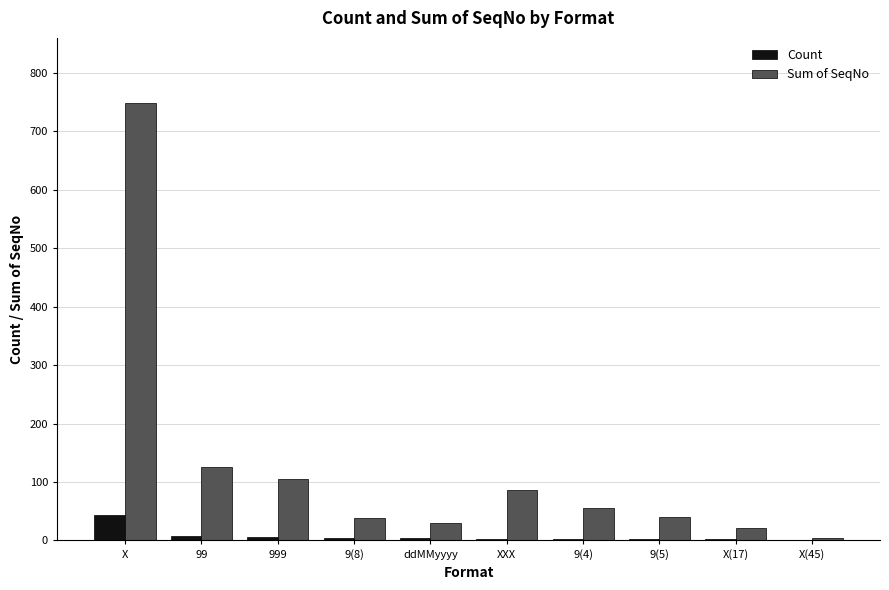

What is the highest value of the Sum of SeqNo series?

748